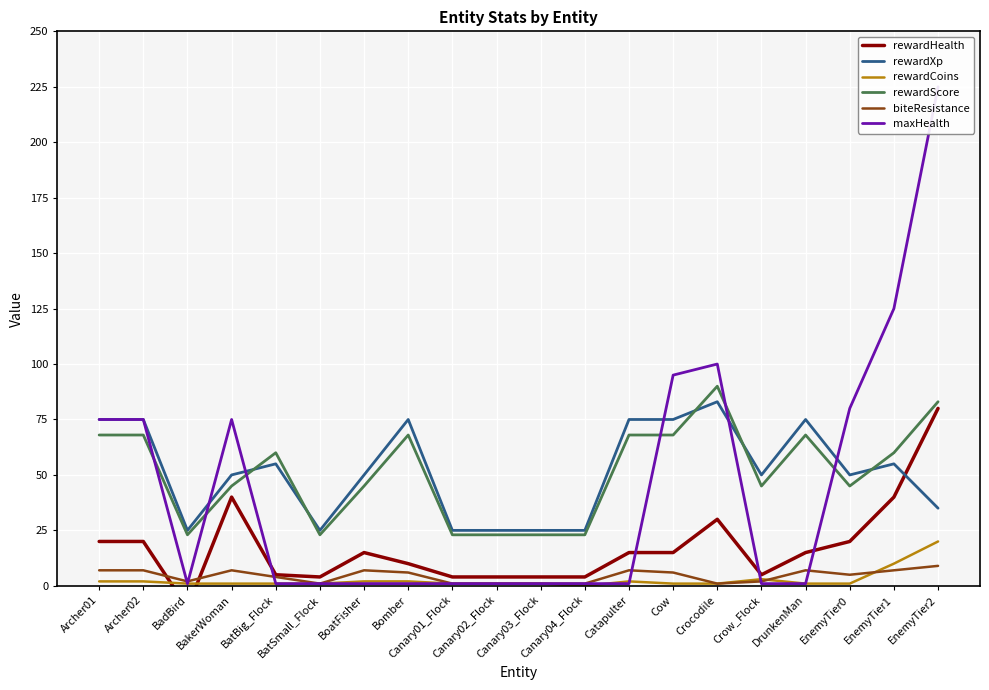

True or false: biteResistance has a value of 7 at BatBig_Flock.

False